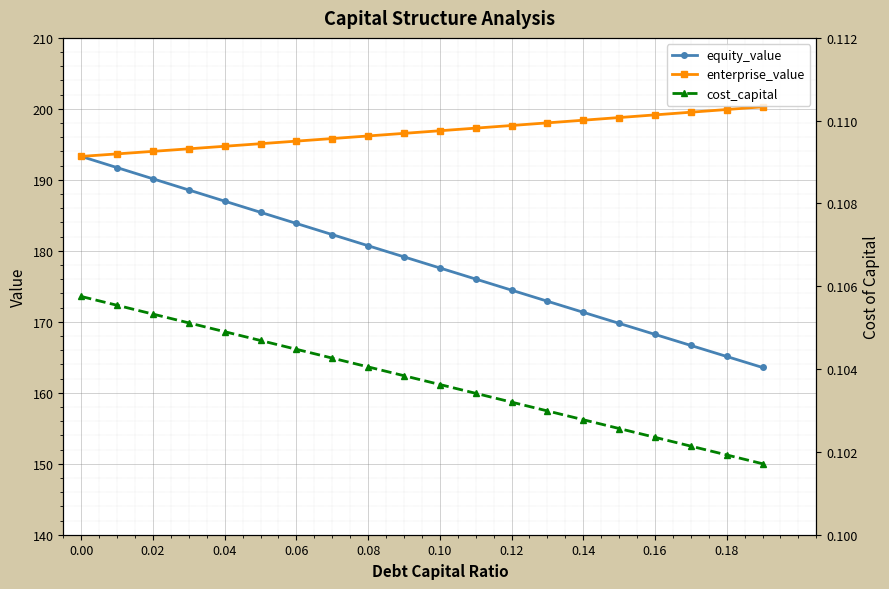

True or false: equity_value has more than 1 points higher than both neighbors.

False